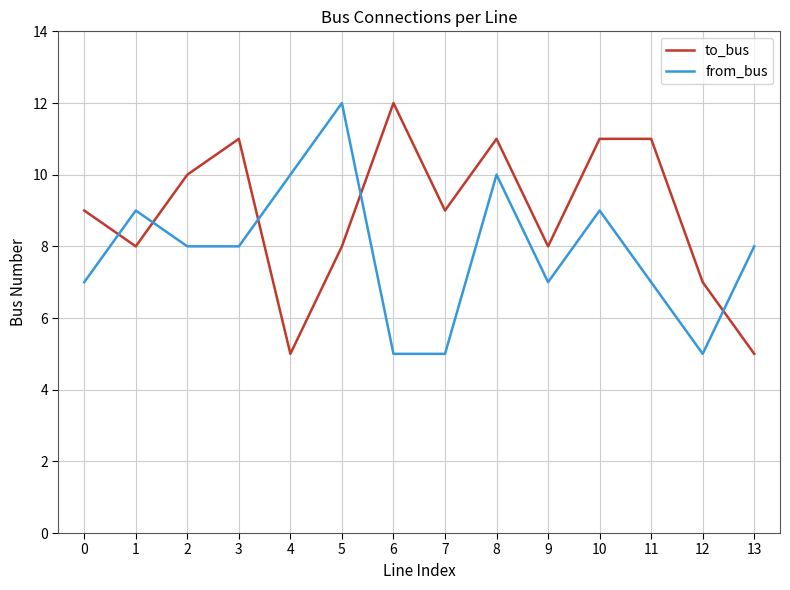

Reading right to left, list all the values displayed in this chart.

to_bus: 13=5	12=7	11=11	10=11	9=8	8=11	7=9	6=12	5=8	4=5	3=11	2=10	1=8	0=9
from_bus: 13=8	12=5	11=7	10=9	9=7	8=10	7=5	6=5	5=12	4=10	3=8	2=8	1=9	0=7